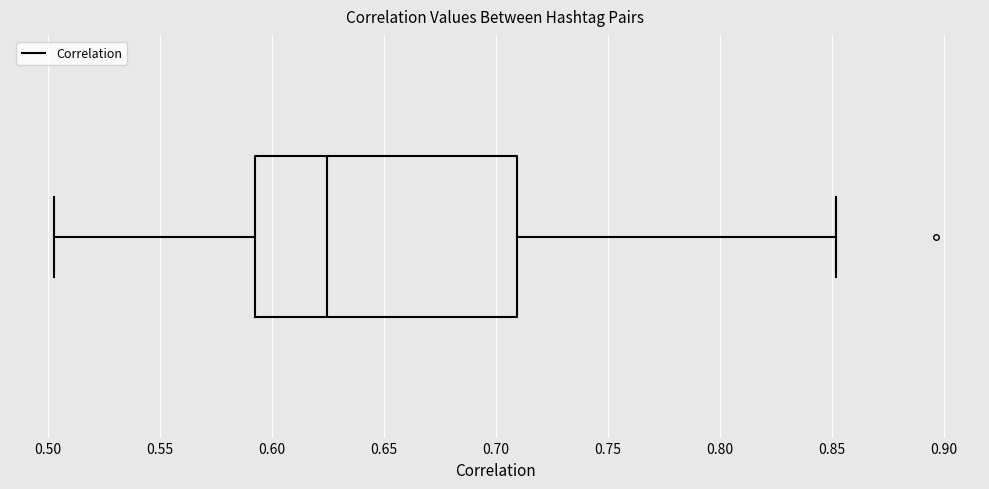

Read this box plot against the x-axis: the position of the median line, the range covered by the box, and the ends of both whiskers. The values are not printed on the chart, so give them approximately, as read against the axis.

median 0.625, box 0.590 to 0.710, whiskers 0.505 to 0.850